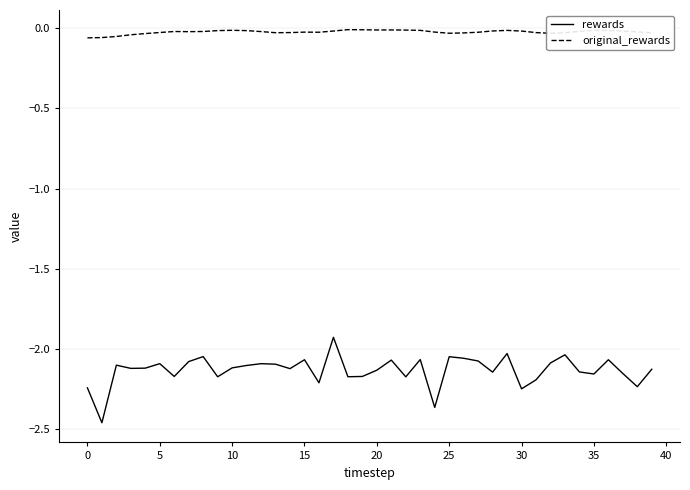

True or false: original_rewards and rewards cross at least once.

False